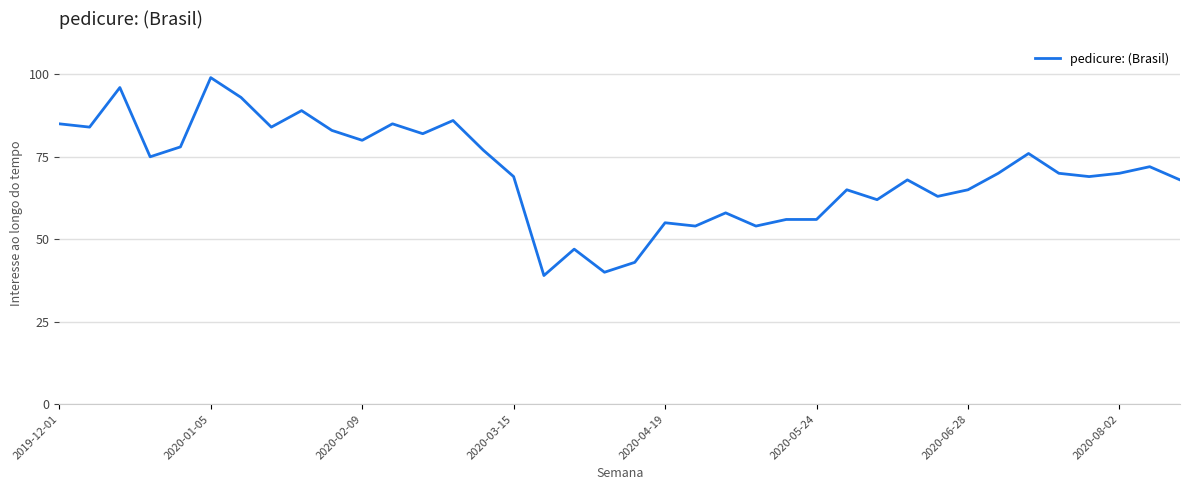

What is the greatest value displayed?

99